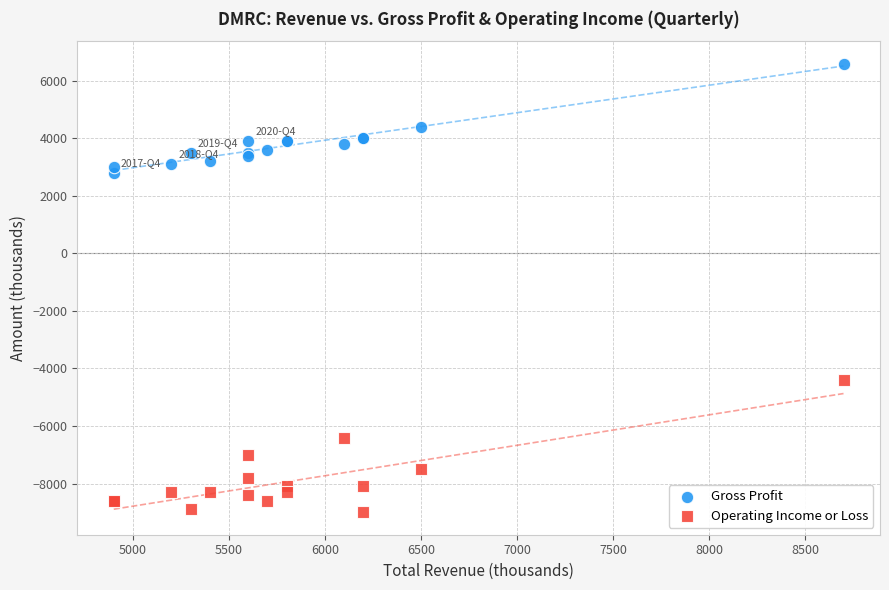

Which series reaches the maximum Y coordinate?

Gross Profit